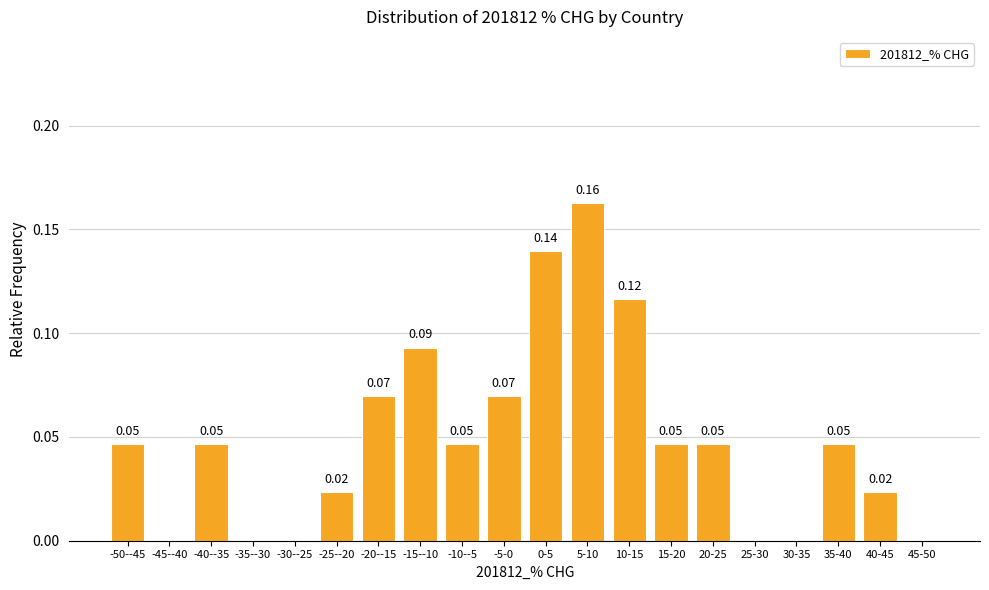

What is the sum of all values?

1.0